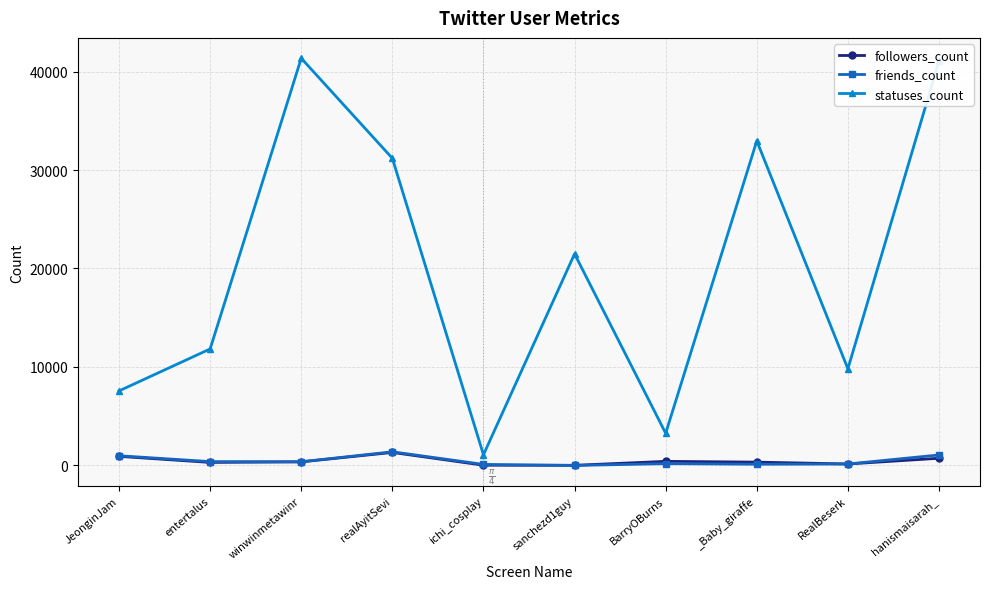

True or false: friends_count has a value of 393 at entertalus.

True